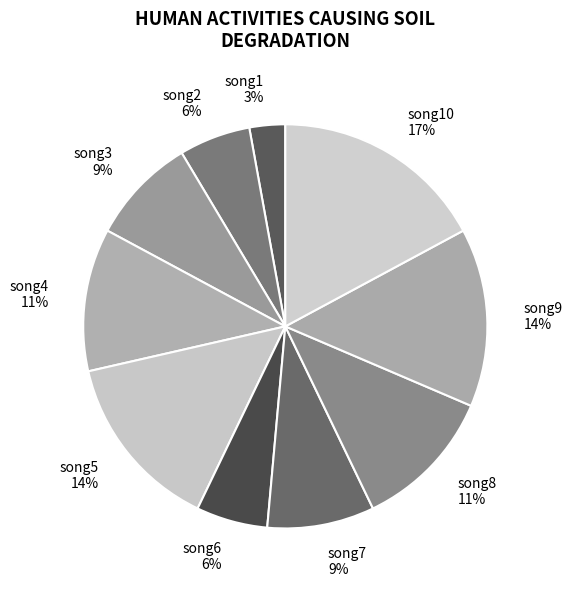

Does any single category account for the majority?

No